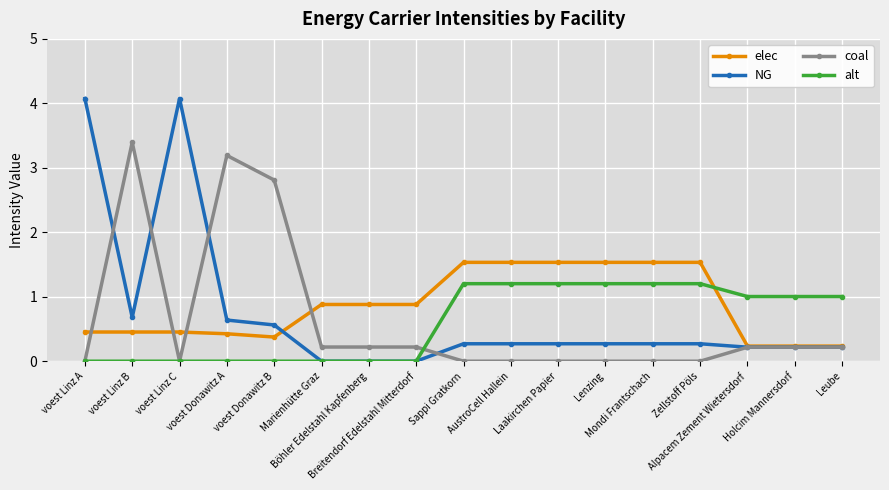

What is the label of the 16th point from the left?

Holcim Mannersdorf